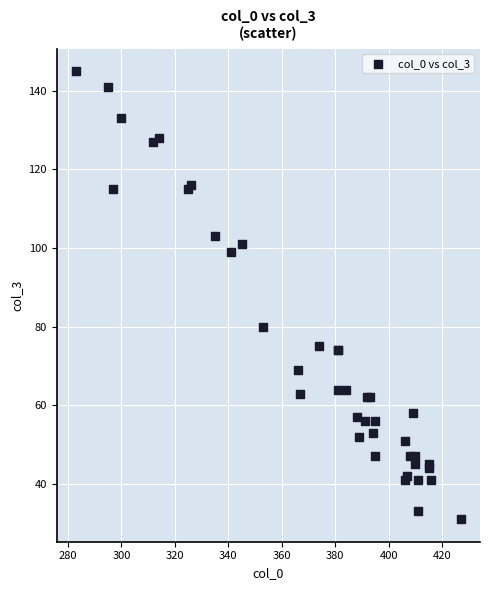

What Y value in the scatter plot is closest to 88?

80